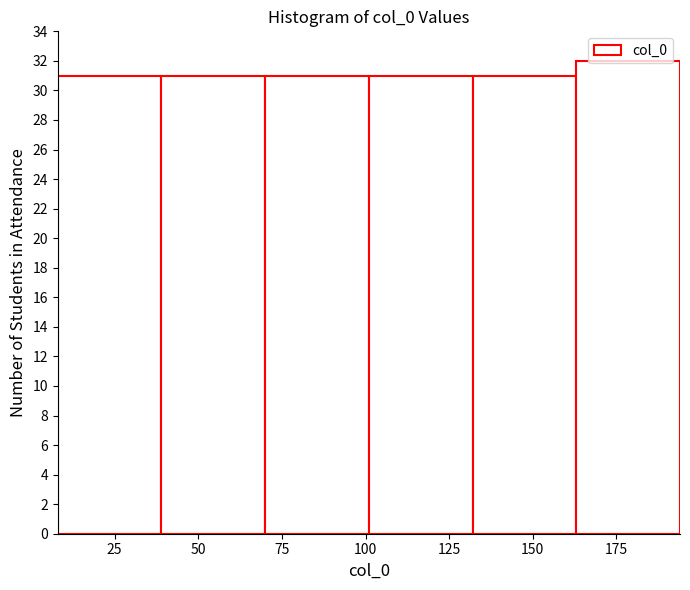

Over which range of the x-axis is the bar tallest?

163 to 194